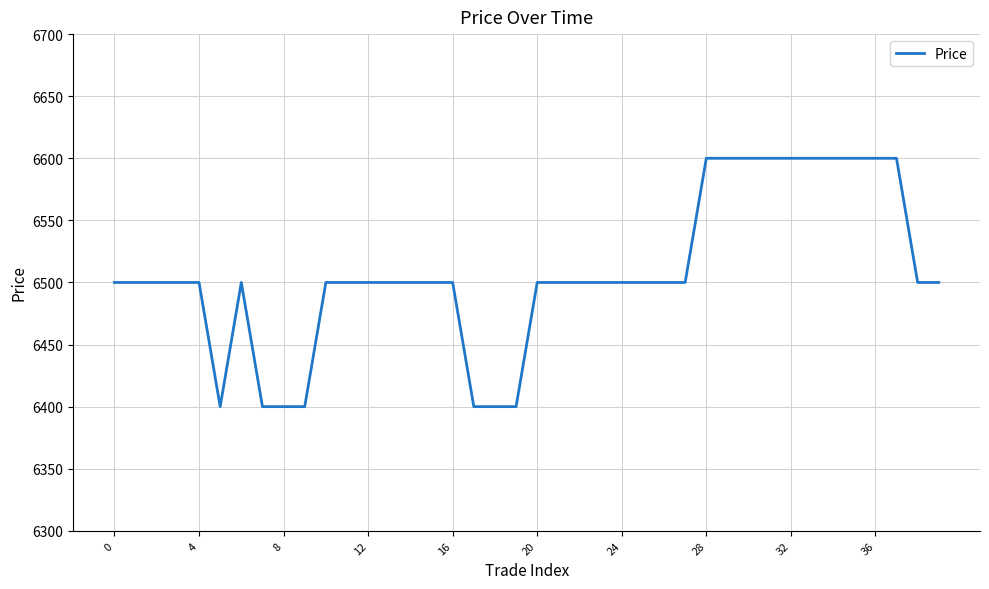

What is the smallest value displayed?

6400